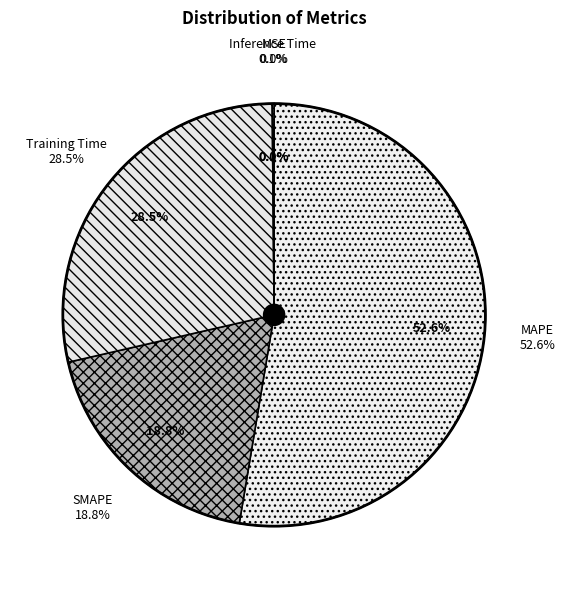

Between MAPE and MSE, which is larger?

MAPE